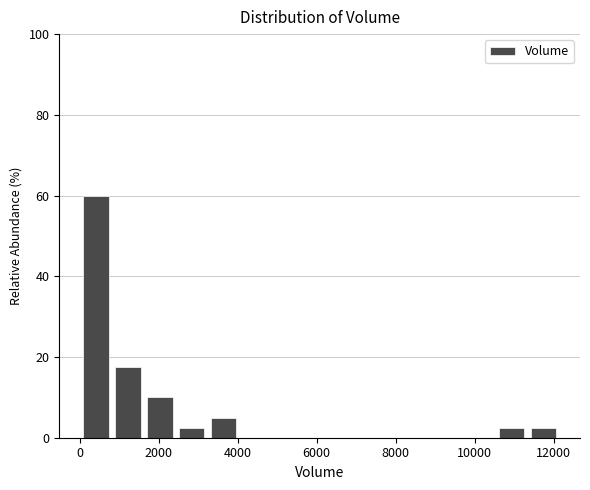

Reading left to right, list every bar in this chart as the range it spans on the x-axis followed by its height. Neither the bar edges nor the heights are printed on the chart, so give them approximately, as read against the axes.

0 to 800: 60
800 to 1600: 18
1600 to 2400: 10
2400 to 3200: 2
3200 to 4000: 6
4000 to 4800: 0
4800 to 5600: 0
5600 to 6400: 0
6400 to 7200: 0
7200 to 8000: 0
8000 to 9000: 0
9000 to 9800: 0
9800 to 10600: 0
10600 to 11400: 2
11400 to 12200: 2